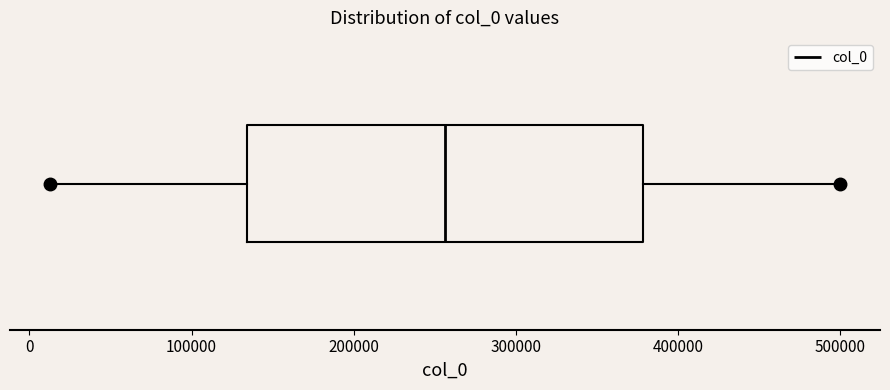

Where does the right whisker of the box end on the x-axis? The values are not printed on the chart, so give them approximately, as read against the axis.

500000